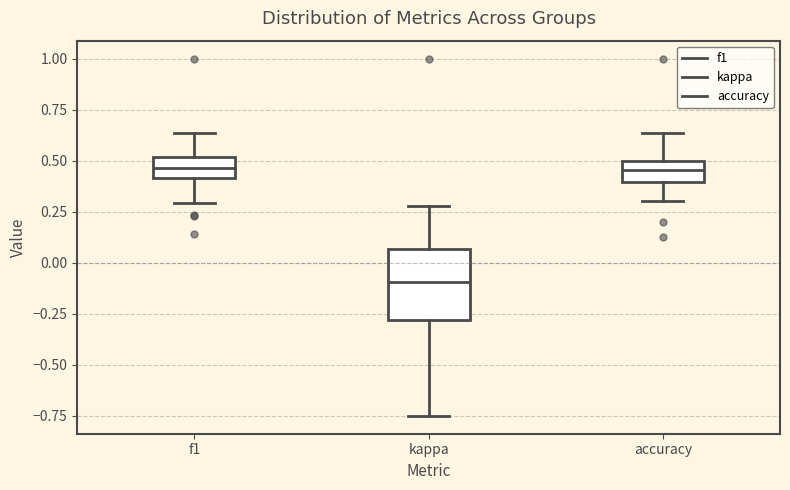

Reading left to right, transcribe this box plot: for each box, give where its median line is, the range the box spans, and where its two whiskers end, as read against the y-axis. The values are not printed on the chart, so give them approximately, as read against the axis.

f1: median 0.45, box 0.40 to 0.50, whiskers 0.30 to 0.65
kappa: median -0.10, box -0.30 to 0.05, whiskers -0.75 to 0.30
accuracy: median 0.45, box 0.40 to 0.50, whiskers 0.30 to 0.65